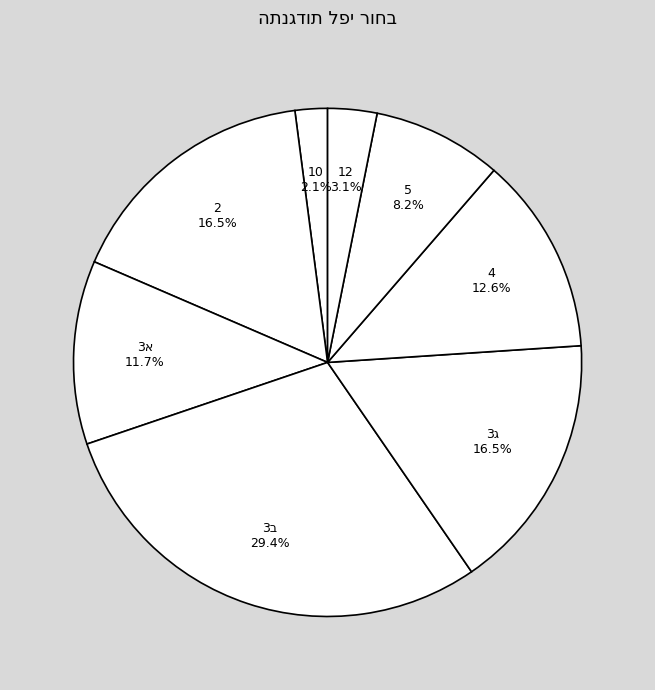

Is there a majority slice in this chart?

No